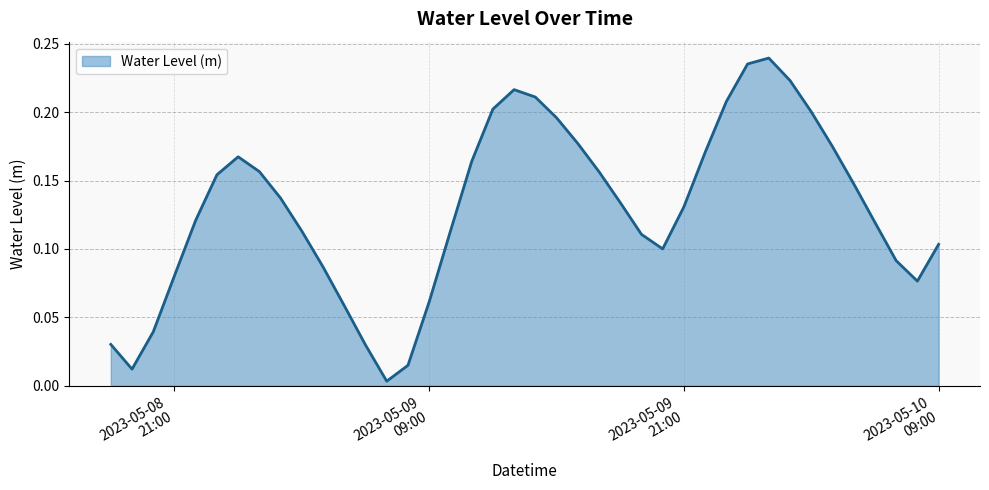

What is the value of the 31st point from the left?

0.2